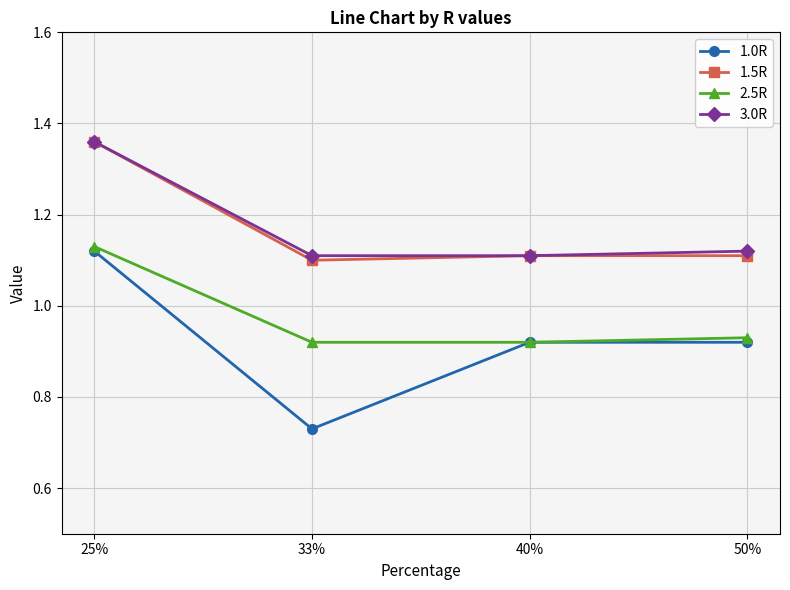

Between 25% and 33%, which series saw the biggest shift?

1.0R